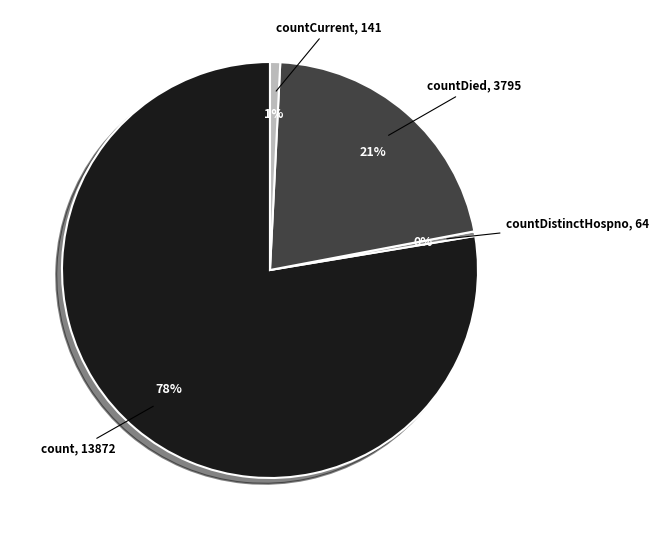

To the nearest percent, what portion does count represent?

78%